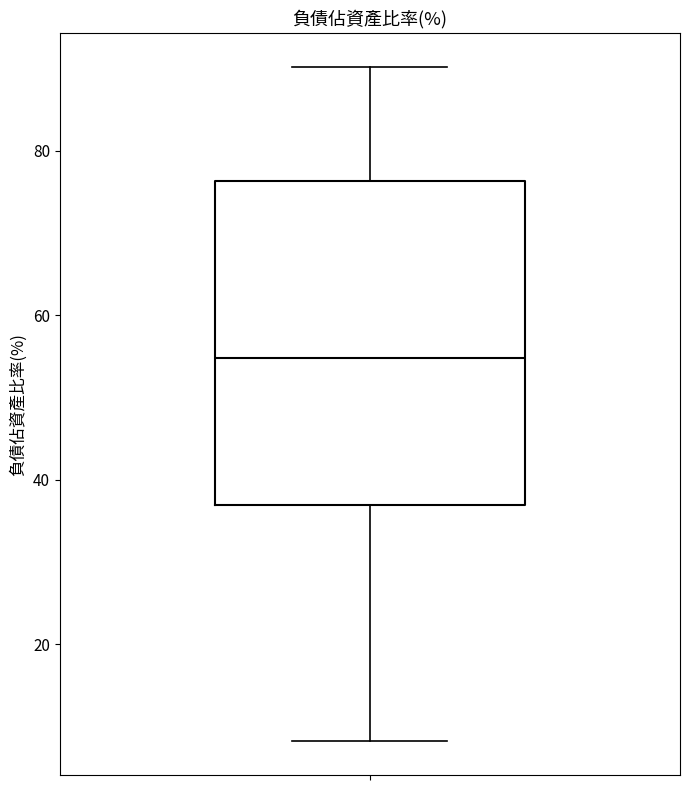

Transcribe this box plot: give where the median line is, the range the box spans, and where the two whiskers end, as read against the y-axis. The values are not printed on the chart, so give them approximately, as read against the axis.

median 54, box 36 to 76, whiskers 8 to 90